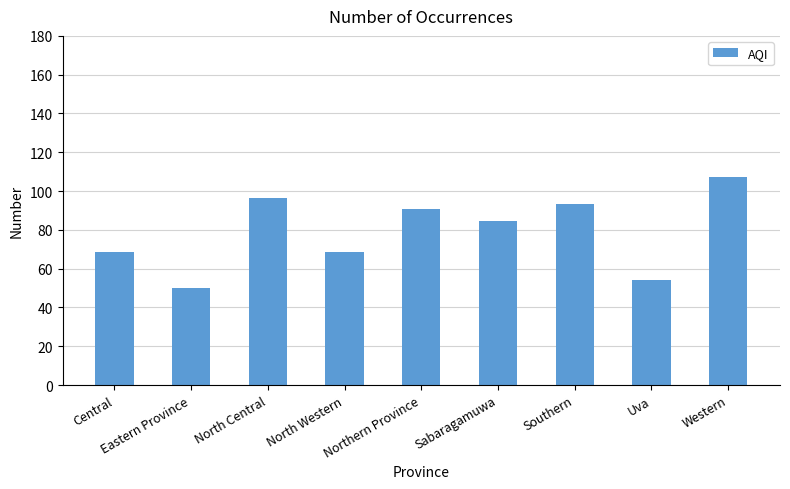

What is the label of the 9th bar from the right?

Central